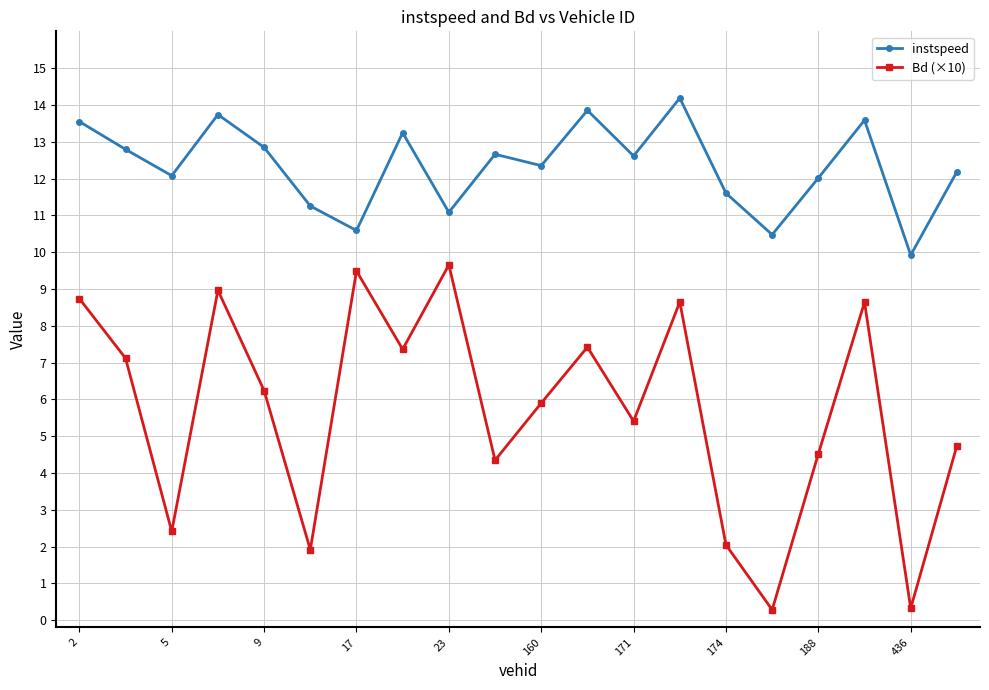

What is the maximum value shown in the chart?

14.2